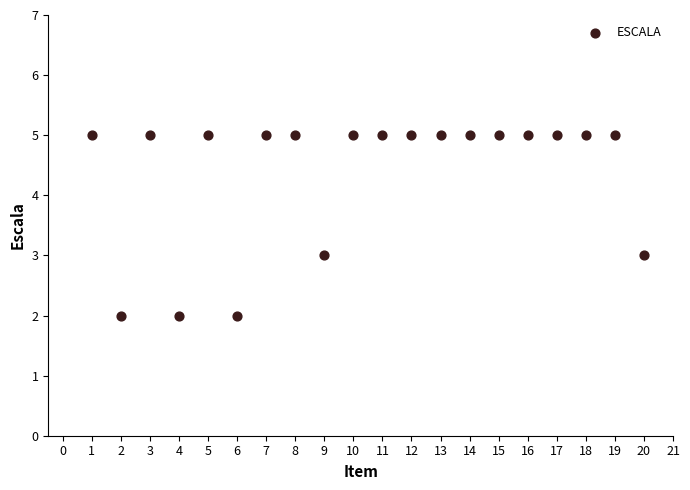

What is the range of Y values (max minus min)?

3